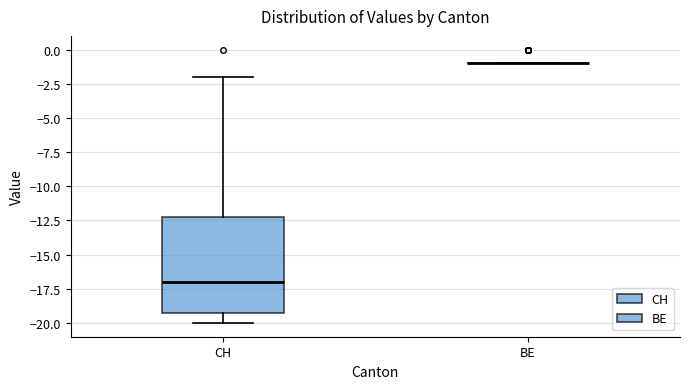

Reading left to right, read every box against the y-axis: the position of its median line, the range the box covers, and the ends of its whiskers. The values are not printed on the chart, so give them approximately, as read against the axis.

CH: median -17, box -19 to -12, whiskers -20 to -2
BE: box collapsed to a line at -1, whiskers -1 to -1